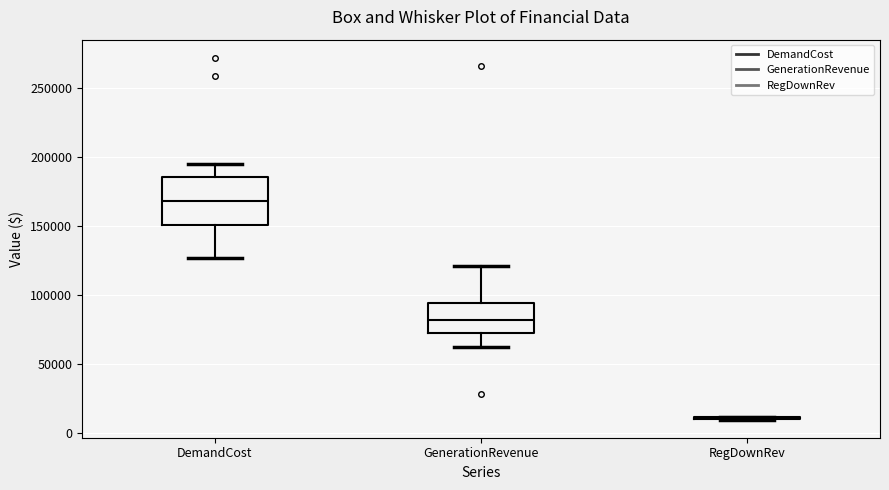

Comparing the boxes themselves (not the whiskers), which one is the tallest?

DemandCost